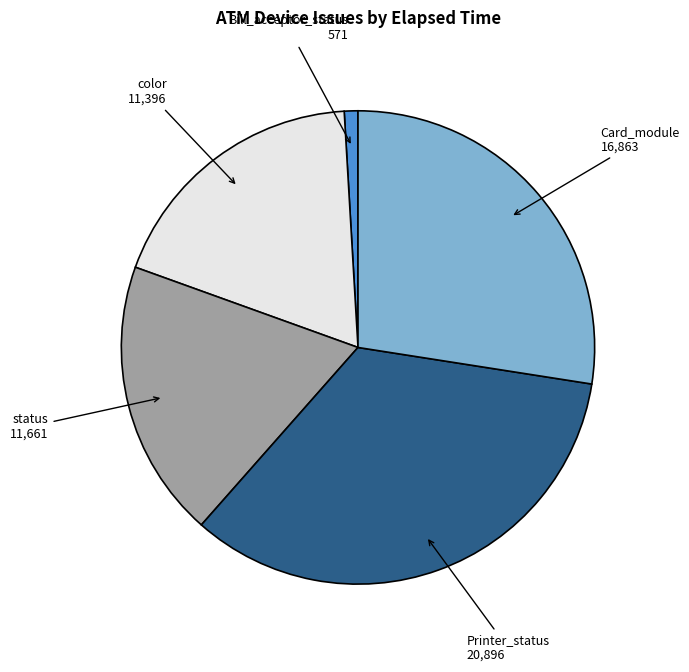

Does any single category account for the majority?

No